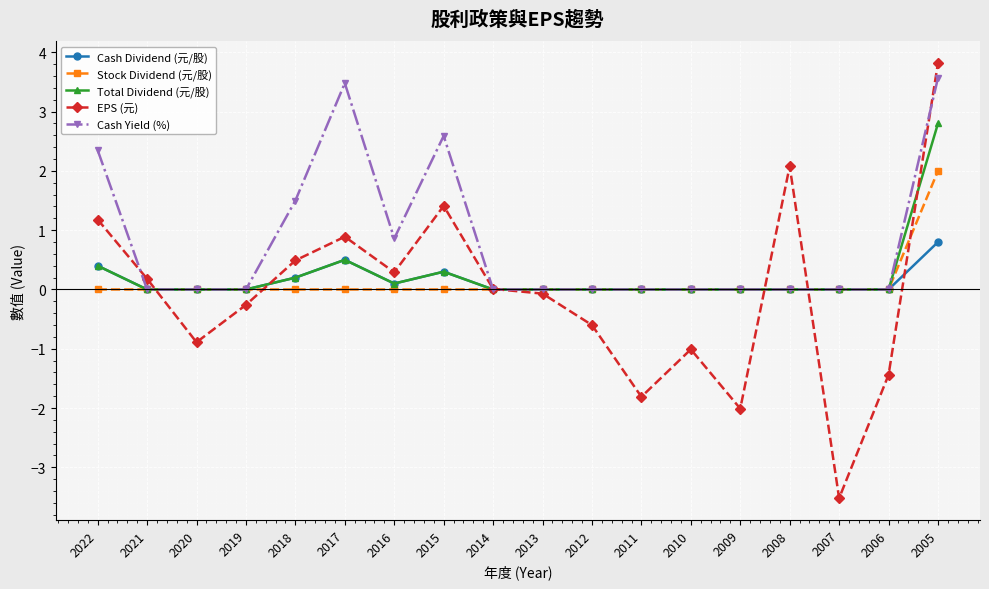

How many lines are shown in the chart?

5